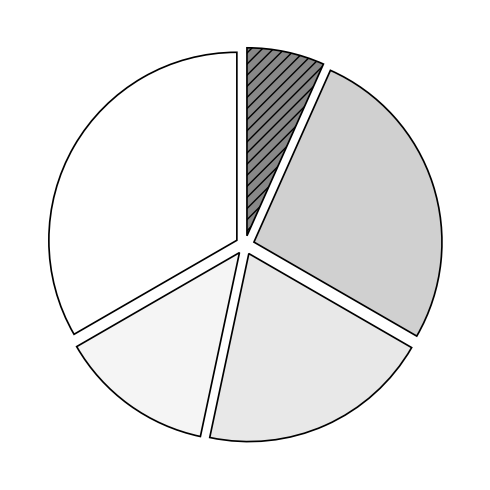

How many slices are in this pie chart?

5